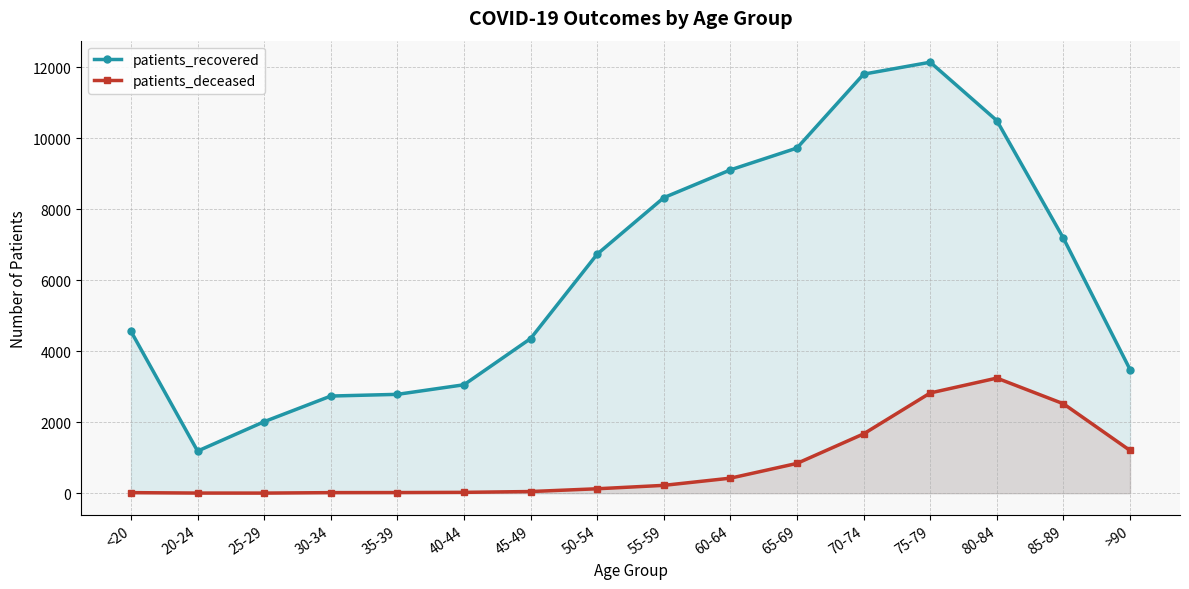

What value does the patients_deceased series have at <20?

16